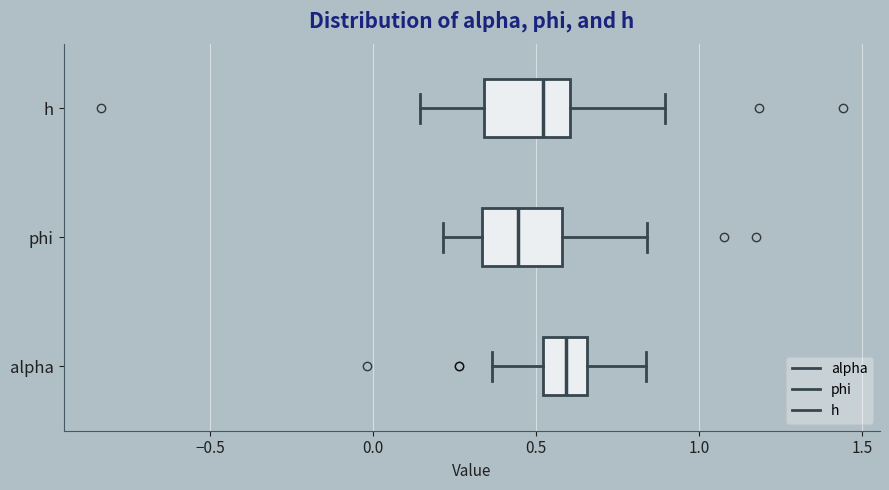

Where does the right whisker of the box for h end on the x-axis? The values are not printed on the chart, so give them approximately, as read against the axis.

0.90